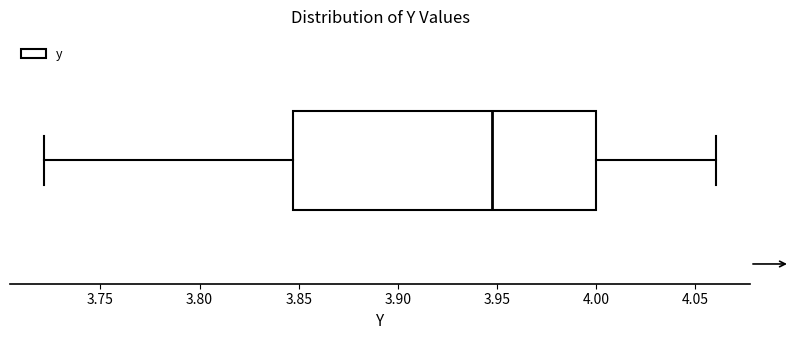

Transcribe this box plot: give where the median line is, the range the box spans, and where the two whiskers end, as read against the x-axis. The values are not printed on the chart, so give them approximately, as read against the axis.

median 3.945, box 3.845 to 4.000, whiskers 3.720 to 4.060